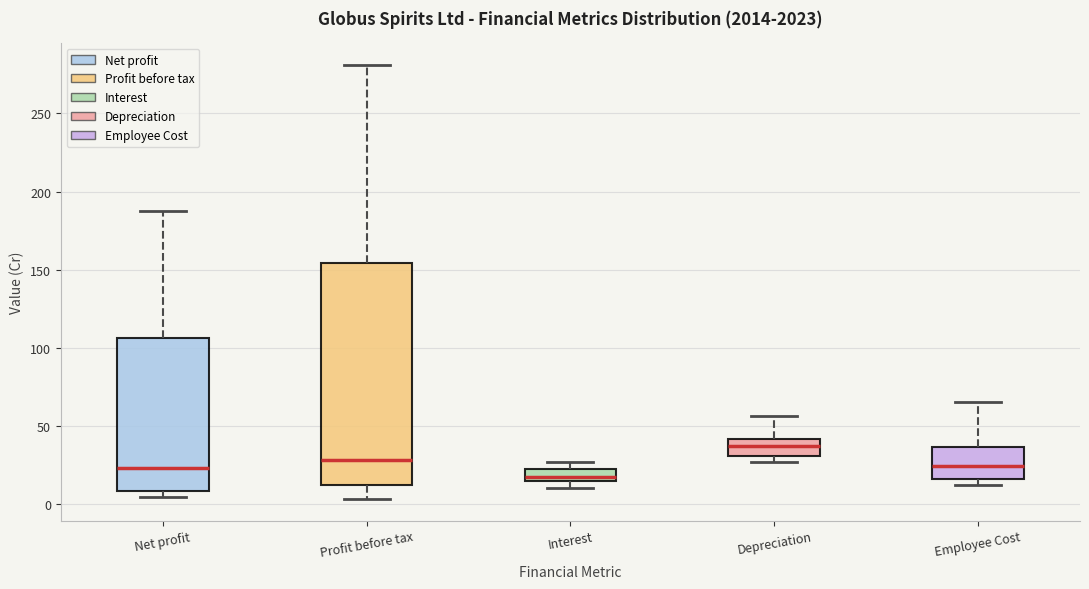

Reading left to right, transcribe this box plot: for each box, give where its median line is, the range the box spans, and where its two whiskers end, as read against the y-axis. The values are not printed on the chart, so give them approximately, as read against the axis.

Net profit: median 25, box 10 to 105, whiskers 5 to 185
Profit before tax: median 30, box 10 to 155, whiskers 5 to 280
Interest: median 15 (just above the box's lower edge), box 15 to 20, whiskers 10 to 25
Depreciation: median 35, box 30 to 40, whiskers 25 to 55
Employee Cost: median 25, box 15 to 35, whiskers 10 to 65